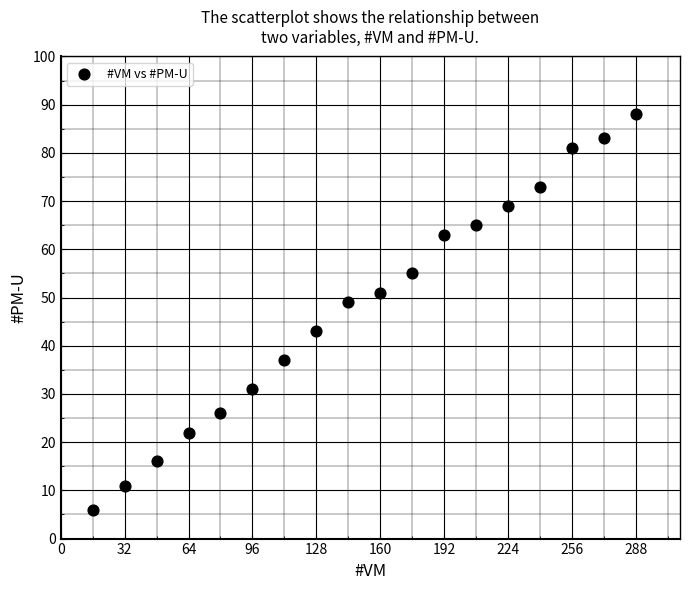

What is the range of X values (max minus min)?

272